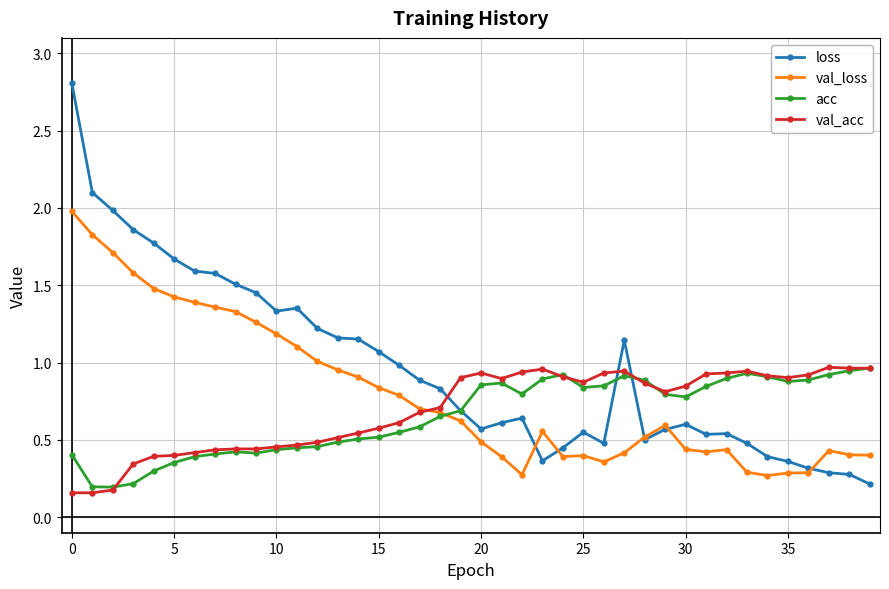

What is the greatest value displayed?

2.8